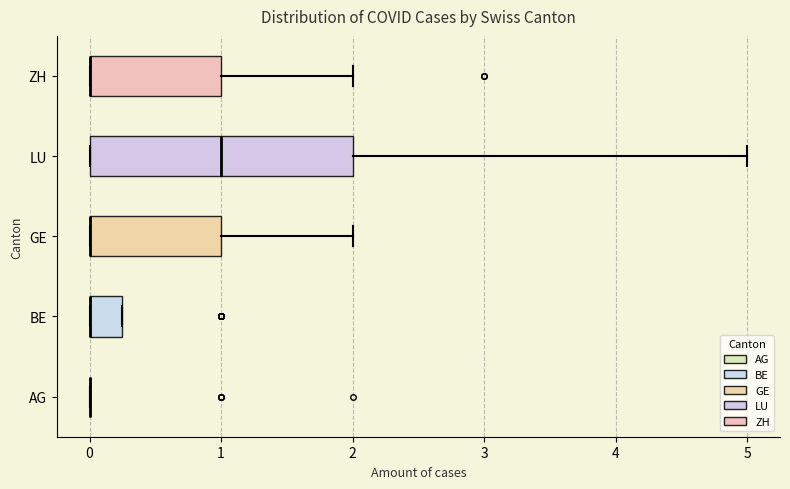

Reading bottom to top, read every box against the x-axis: the position of its median line, the range the box covers, and the ends of its whiskers. The values are not printed on the chart, so give them approximately, as read against the axis.

AG: box collapsed to a line at 0.0, whiskers 0.0 to 0.0
BE: median 0.0 (drawn on the box's left edge), box 0.0 to 0.3, whiskers 0.0 to 0.3
GE: median 0.0 (drawn on the box's left edge), box 0.0 to 1.0, whiskers 0.0 to 2.0
LU: median 1.0, box 0.0 to 2.0, whiskers 0.0 to 5.0
ZH: median 0.0 (drawn on the box's left edge), box 0.0 to 1.0, whiskers 0.0 to 2.0